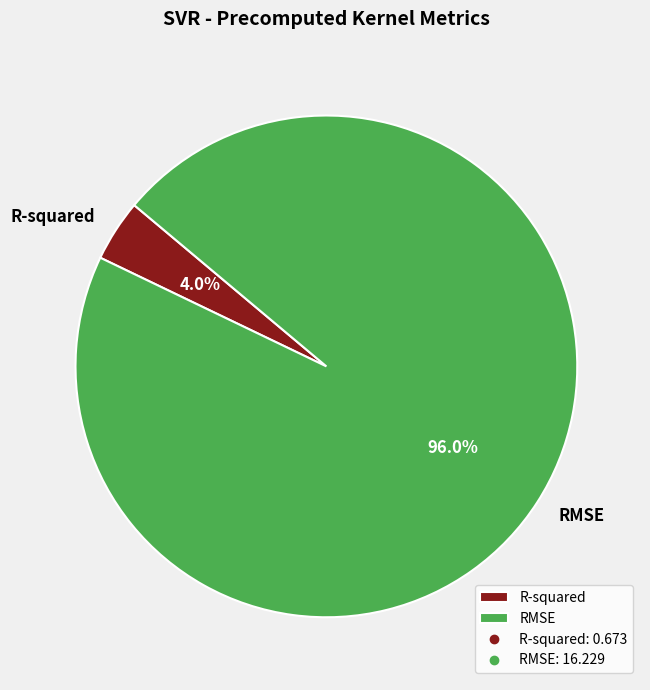

Which slice represents more than half of the pie?

RMSE